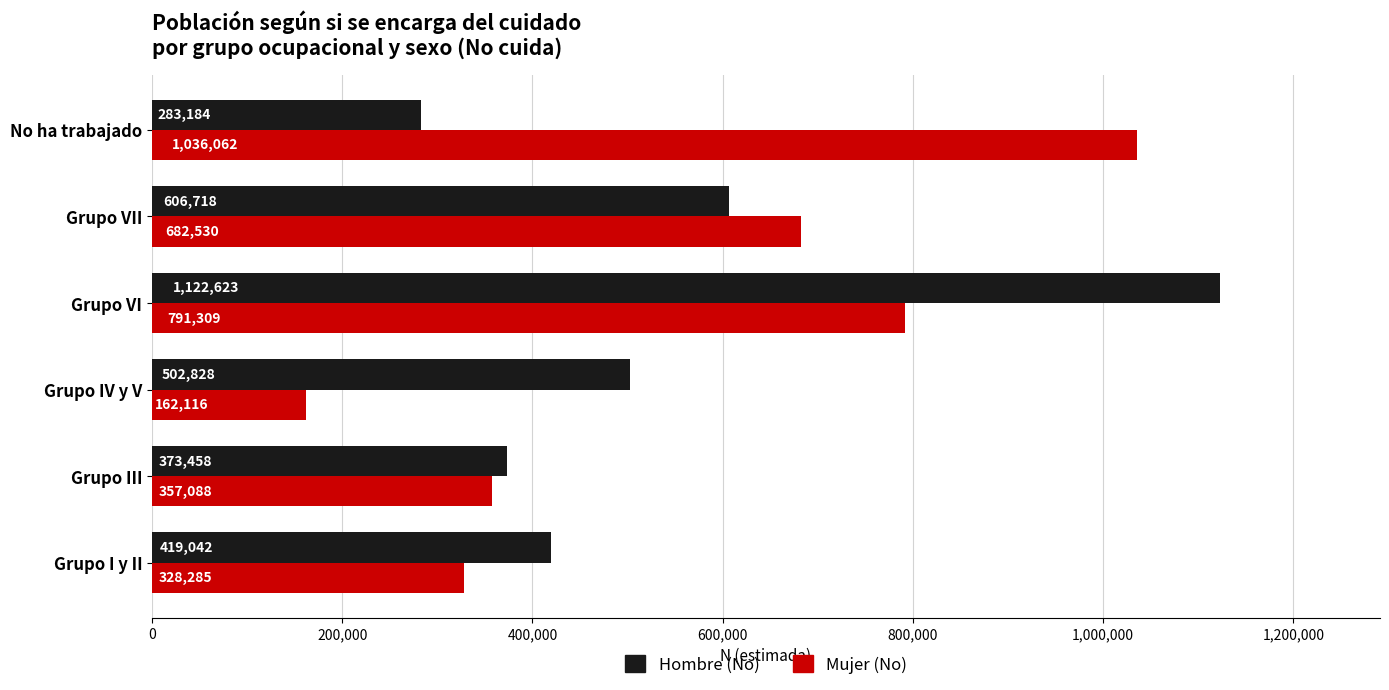

Between Grupo IV y V and No ha trabajado, which series saw the biggest shift?

Mujer (No)